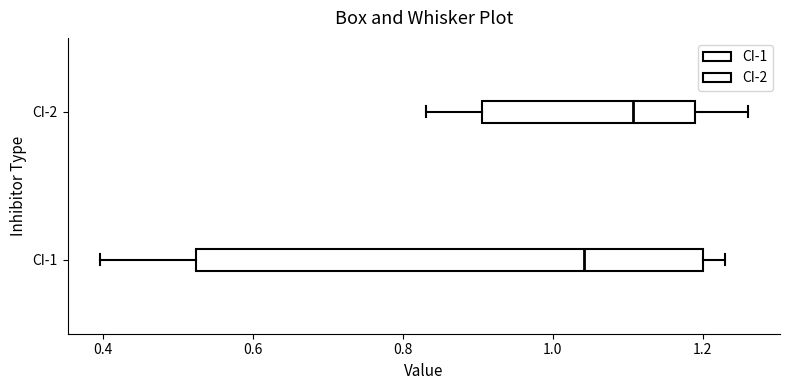

Which box's median line is the furthest to the left?

CI-1